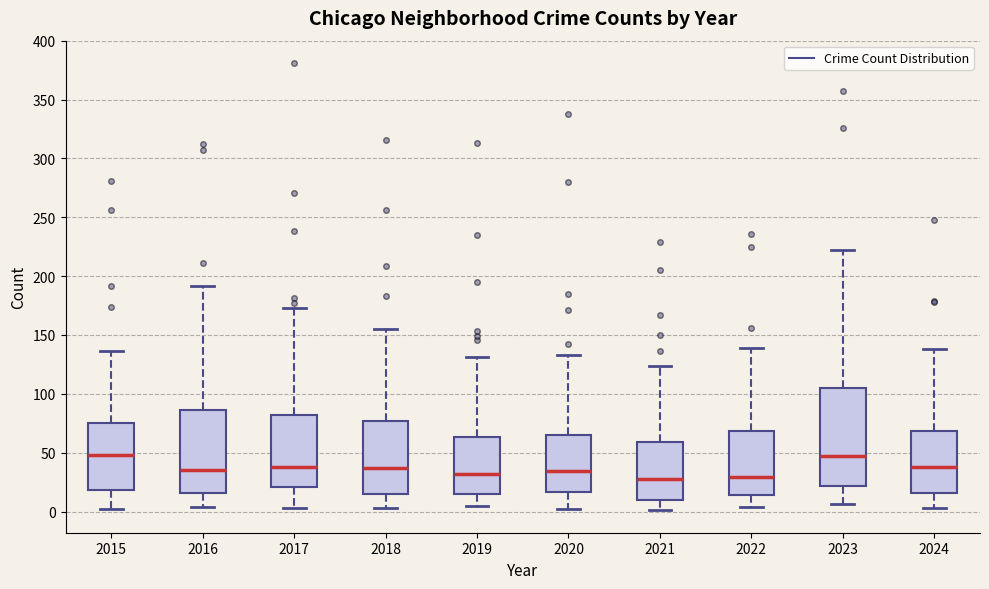

Reading left to right, transcribe this box plot: for each box, give where its median line is, the range the box spans, and where its two whiskers end, as read against the y-axis. The values are not printed on the chart, so give them approximately, as read against the axis.

2015: median 50, box 20 to 75, whiskers 0 to 135
2016: median 35, box 15 to 85, whiskers 5 to 190
2017: median 40, box 20 to 80, whiskers 5 to 175
2018: median 35, box 15 to 75, whiskers 5 to 155
2019: median 30, box 15 to 65, whiskers 5 to 130
2020: median 35, box 15 to 65, whiskers 0 to 135
2021: median 30, box 10 to 60, whiskers 0 to 125
2022: median 30, box 15 to 70, whiskers 5 to 140
2023: median 45, box 20 to 105, whiskers 5 to 220
2024: median 40, box 15 to 70, whiskers 5 to 140